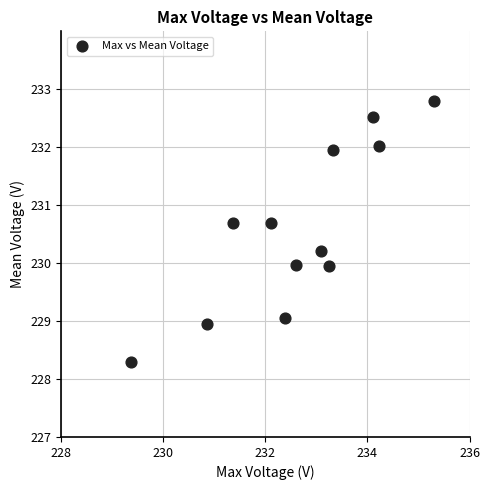

What is the range of Y values (max minus min)?

4.5